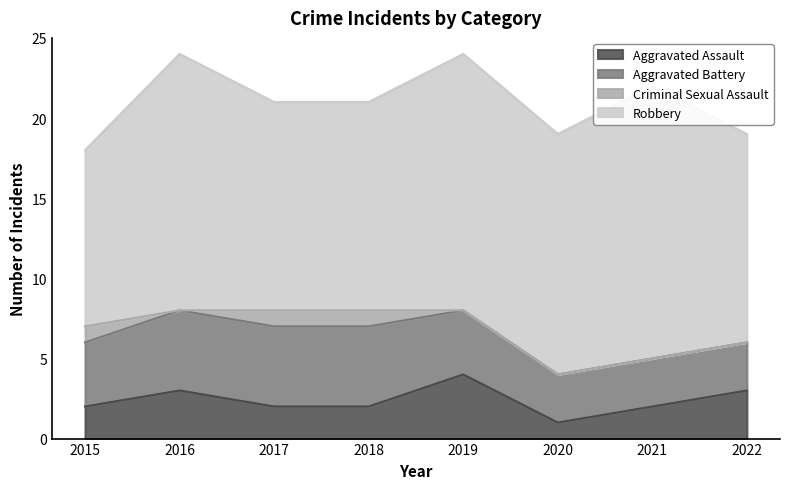

What is the value of the Aggravated Assault point at the 2nd from the left?

3